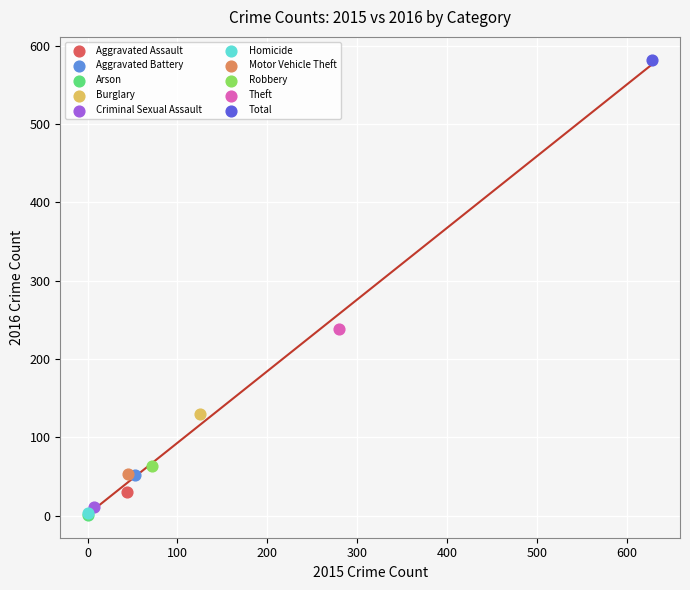

What are all the series names shown in the legend?

Aggravated Assault, Aggravated Battery, Arson, Burglary, Criminal Sexual Assault, Homicide, Motor Vehicle Theft, Robbery, Theft, Total